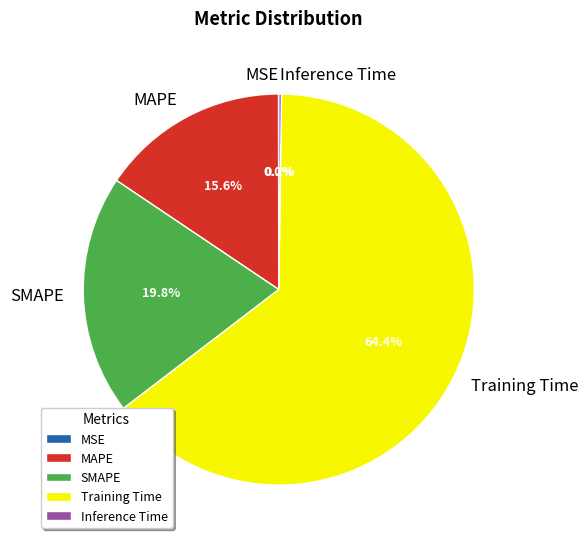

Which category has the biggest portion of the pie?

Training Time